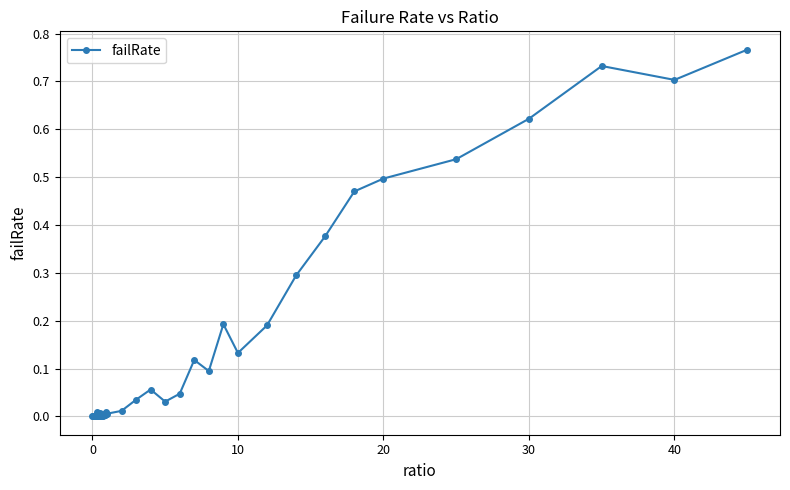

True or false: there are more than 1 points higher than both neighbors.

True